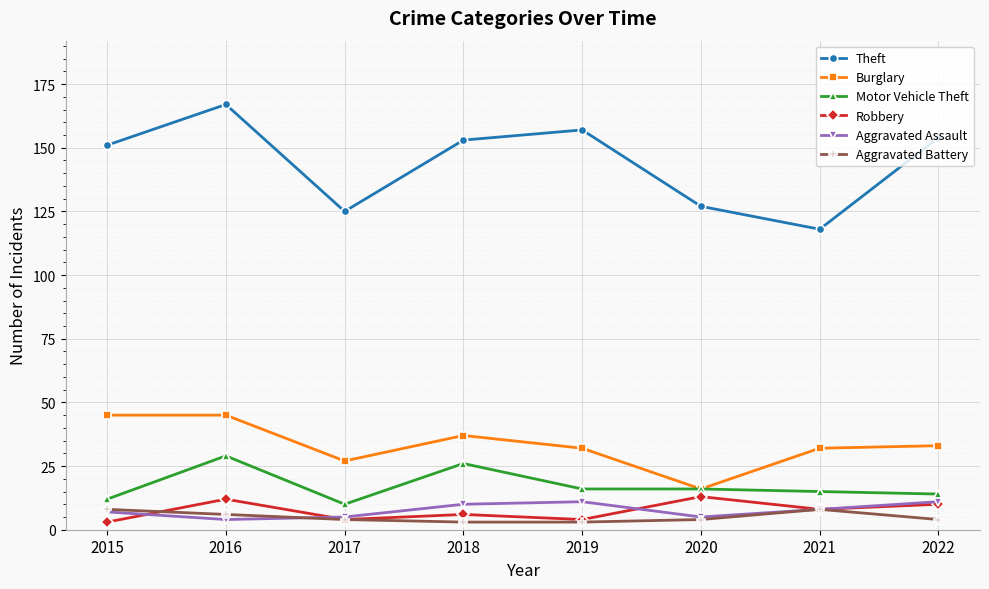

True or false: Theft and Aggravated Assault intersect in this chart.

False